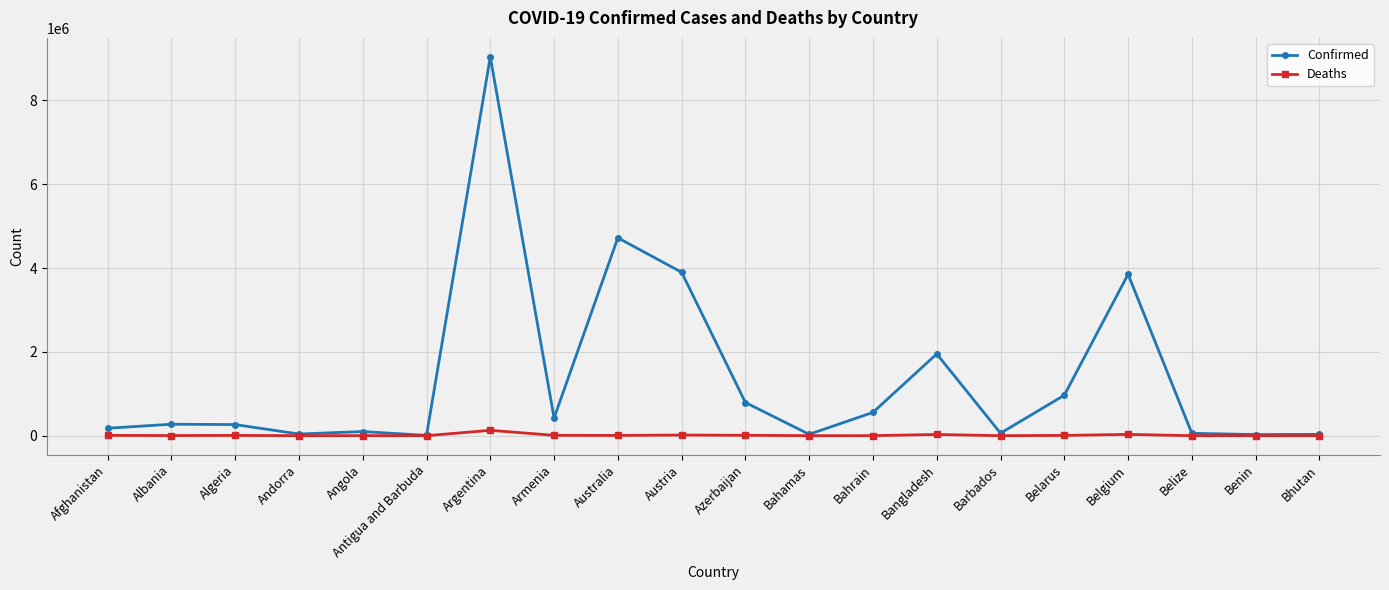

At which category is the sum across all series the highest?

Argentina